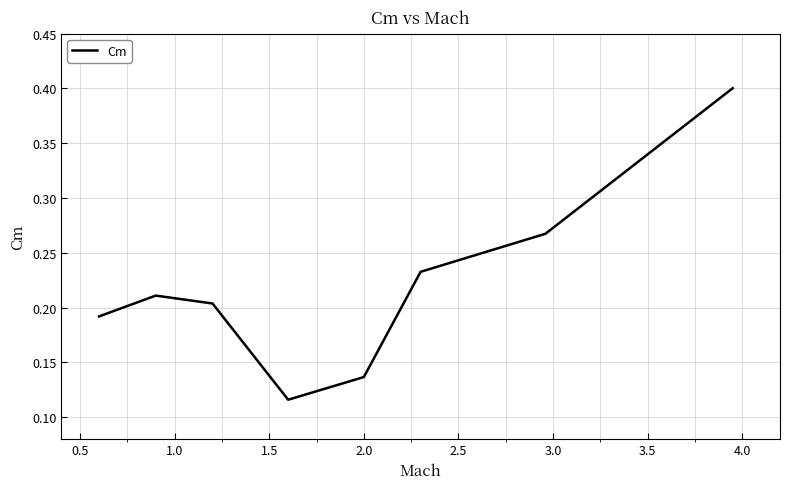

What is the maximum value shown in the chart?

0.4